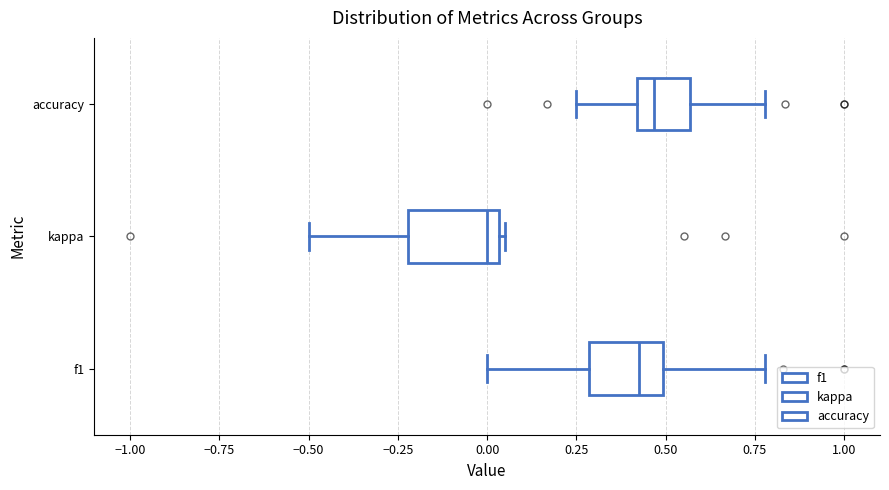

Where is the left edge of the box for accuracy on the x-axis? The values are not printed on the chart, so give them approximately, as read against the axis.

0.40